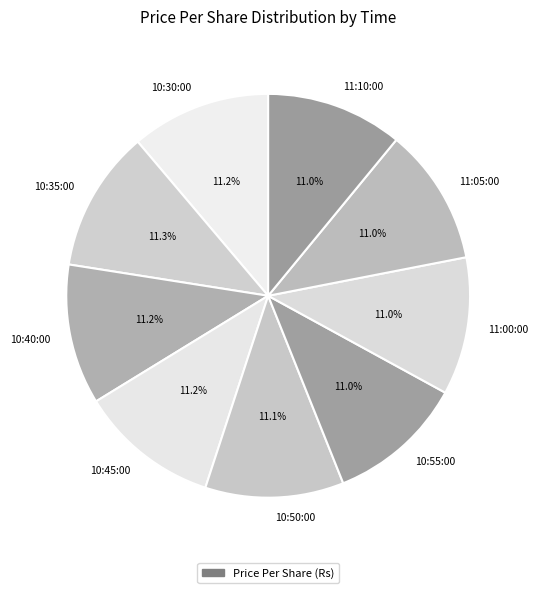

Count the number of slices in the pie.

9